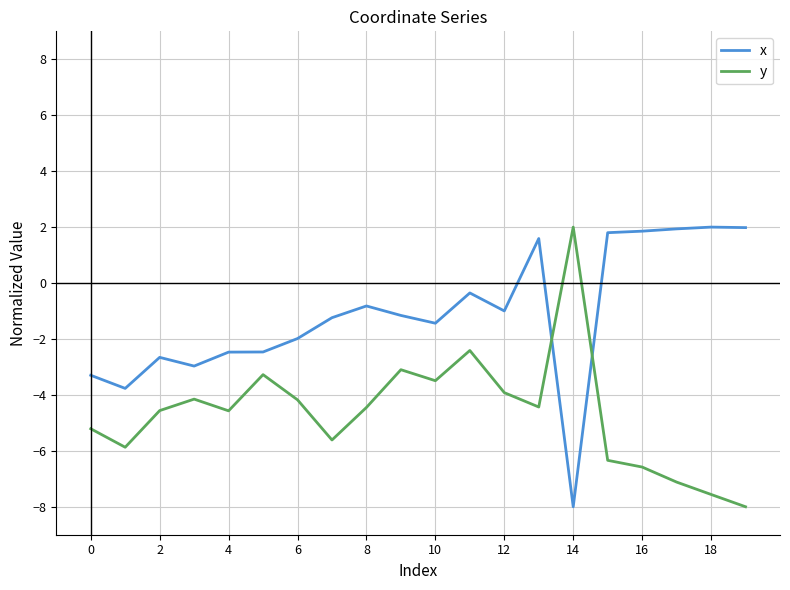

How many values in the y series exceed -4?

6